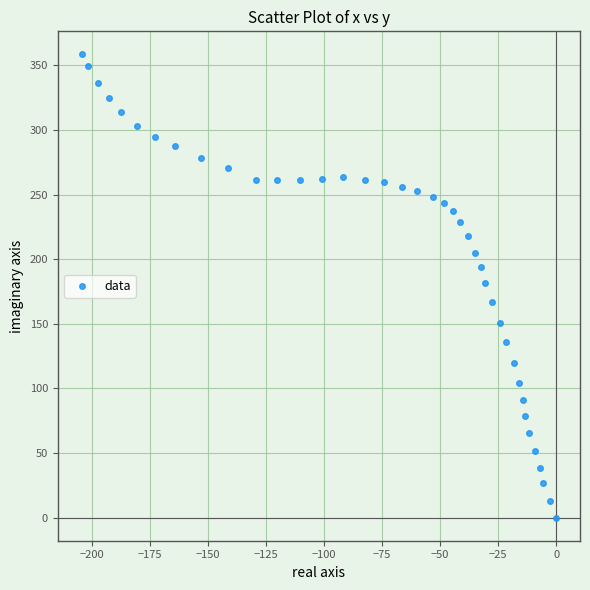

What is the range of X values (max minus min)?

204.3